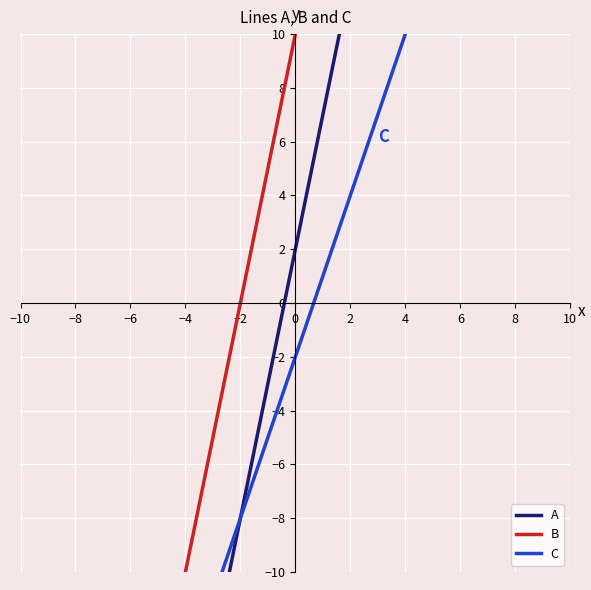

At which label does C first exceed -2?

2